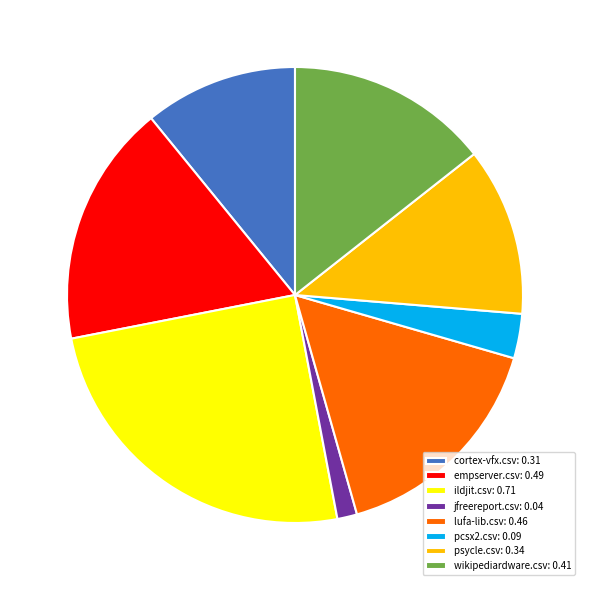

Rank the categories by value from highest to lowest.

ildjit.csv: 0.71, empserver.csv: 0.49, lufa-lib.csv: 0.46, wikipediardware.csv: 0.41, psycle.csv: 0.34, cortex-vfx.csv: 0.31, pcsx2.csv: 0.09, jfreereport.csv: 0.04